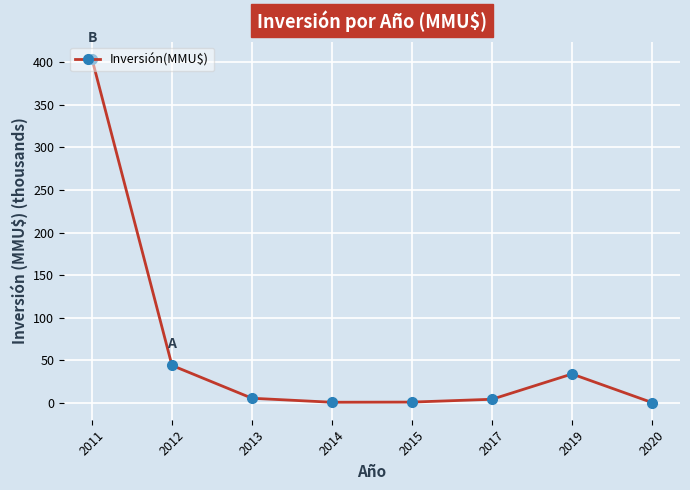

What is the difference between the maximum and minimum values?

403.7